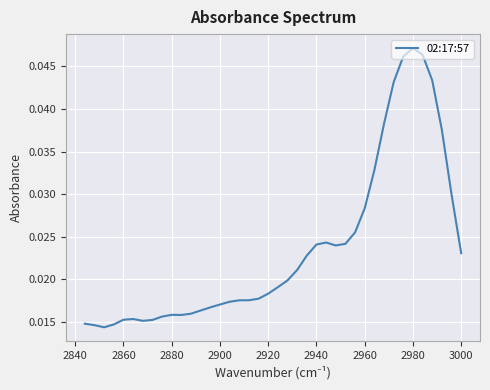

Which category has the highest value across all series?

2980